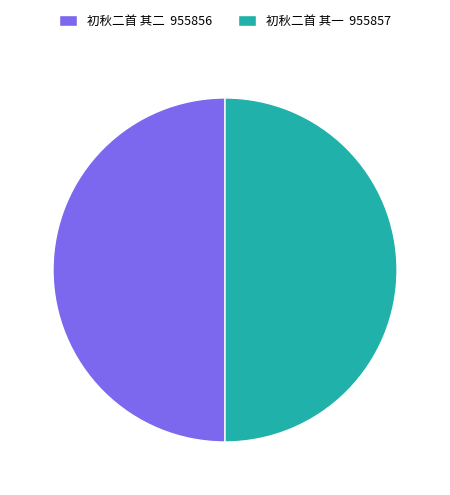

True or false: 初秋二首 其二 955856 accounts for 62% of the total.

False